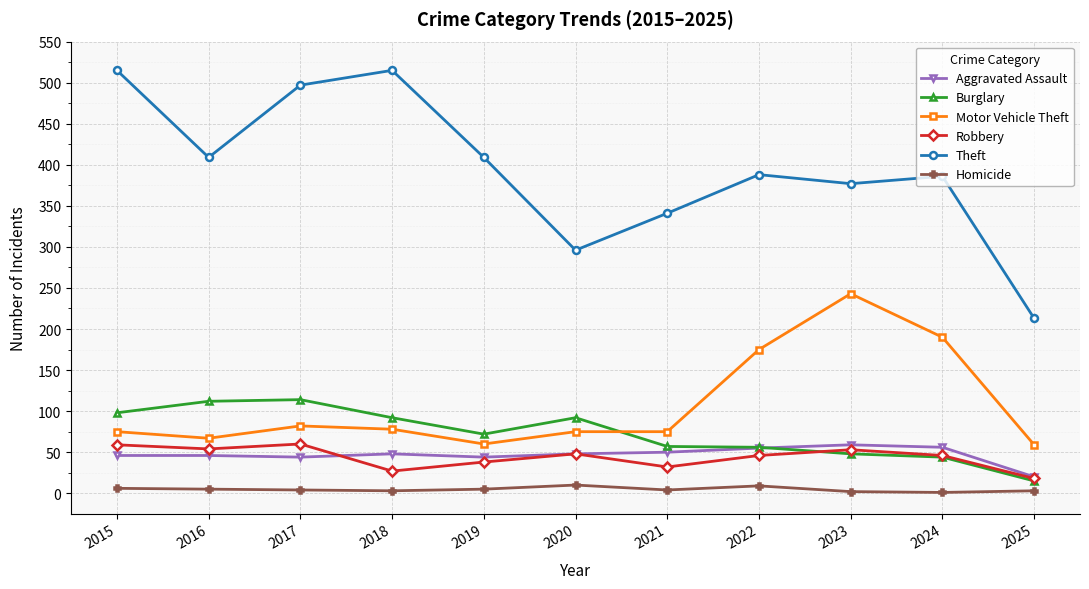

What is the greatest value displayed?

515